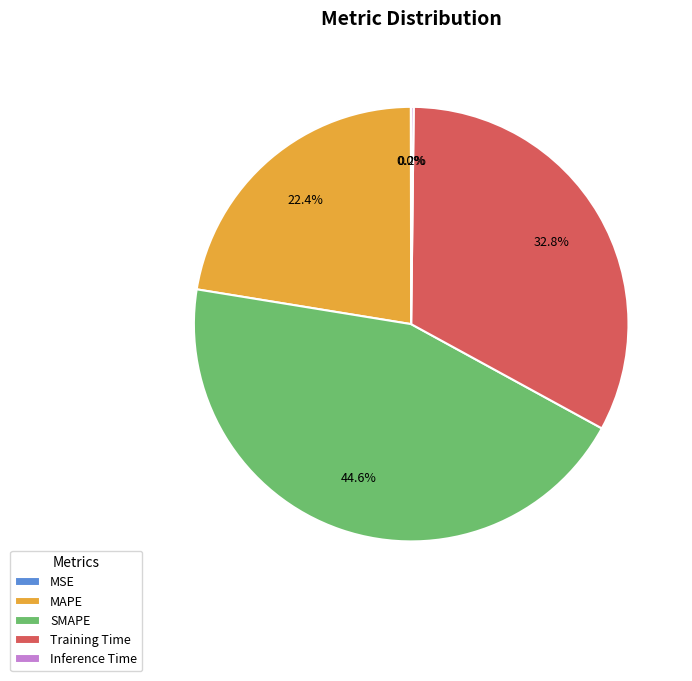

Does Training Time represent more than half of the total?

No